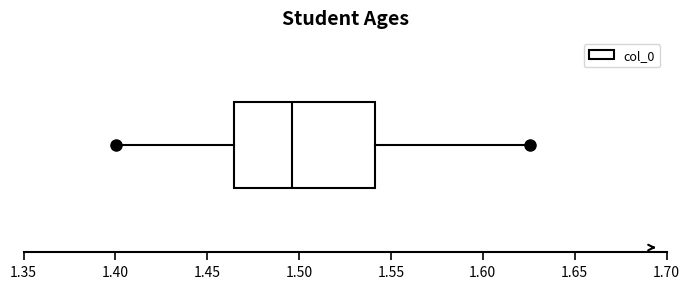

Where does the right whisker of the box end on the x-axis? The values are not printed on the chart, so give them approximately, as read against the axis.

1.625